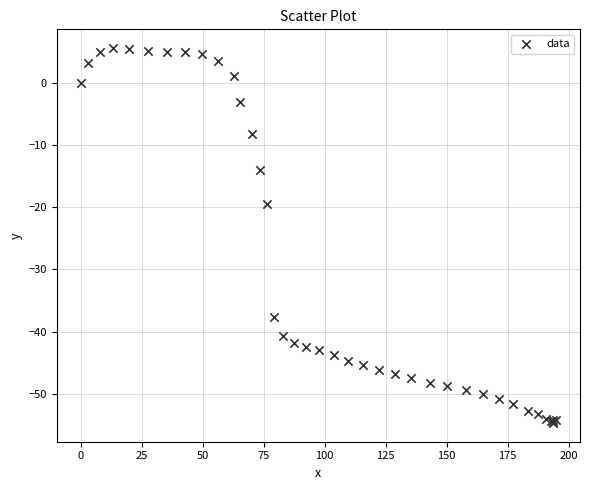

What Y value in the scatter plot is closest to -24?

-19.4